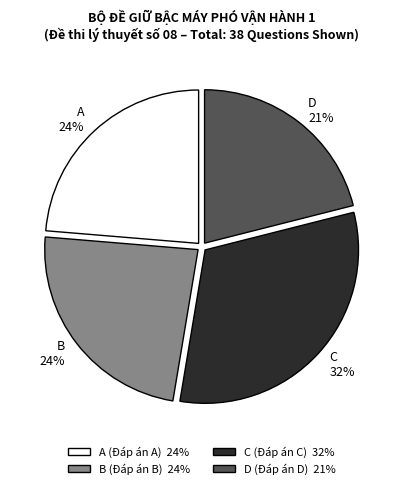

How many slices are in this pie chart?

4